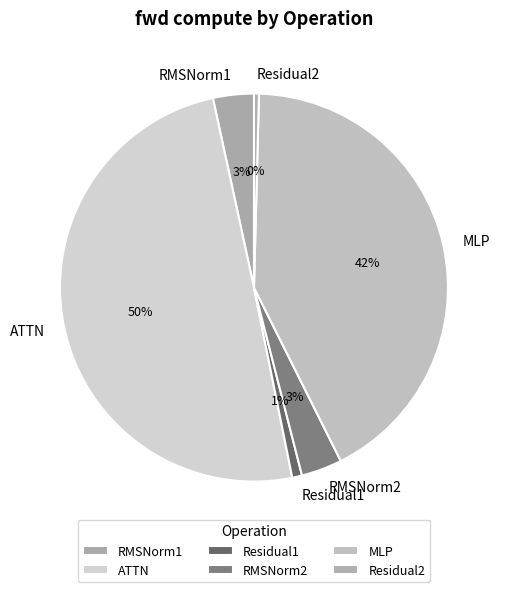

Count the number of slices in the pie.

6